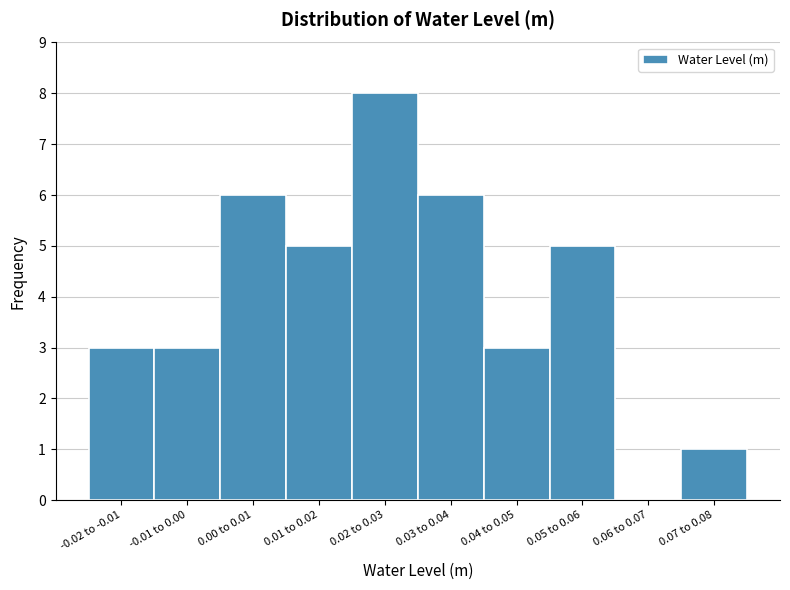

Reading right to left, transcribe all the data shown in this chart.

0.07 to 0.08=1	0.06 to 0.07=0	0.05 to 0.06=5	0.04 to 0.05=3	0.03 to 0.04=6	0.02 to 0.03=8	0.01 to 0.02=5	0.00 to 0.01=6	-0.01 to 0.00=3	-0.02 to -0.01=3